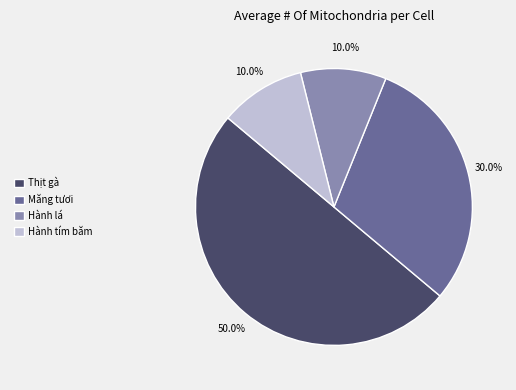

True or false: Măng tươi accounts for 23% of the total.

False